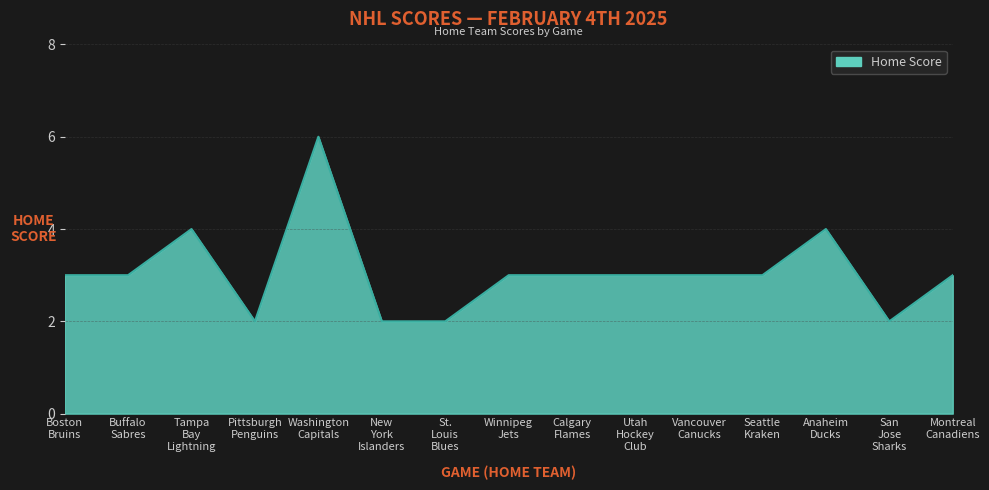

What is the difference between the maximum and minimum values?

4